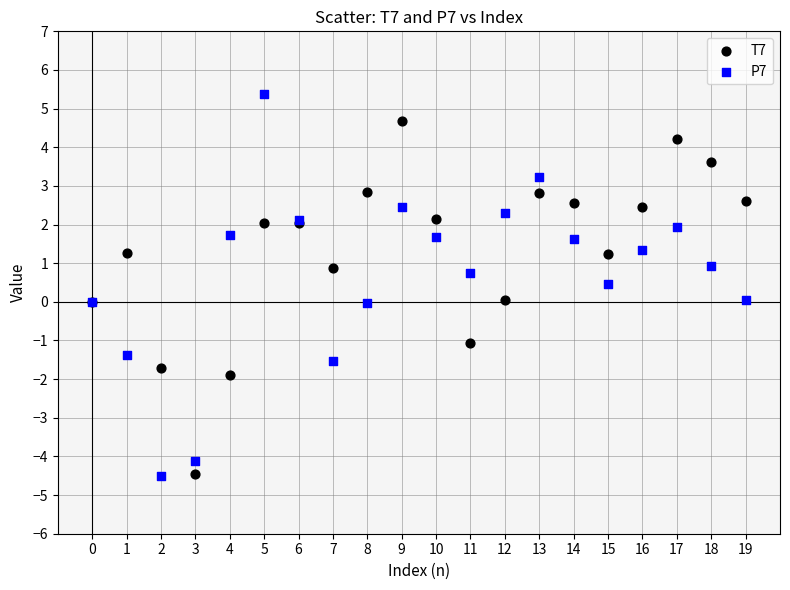

Which series has the widest spread of Y values?

P7